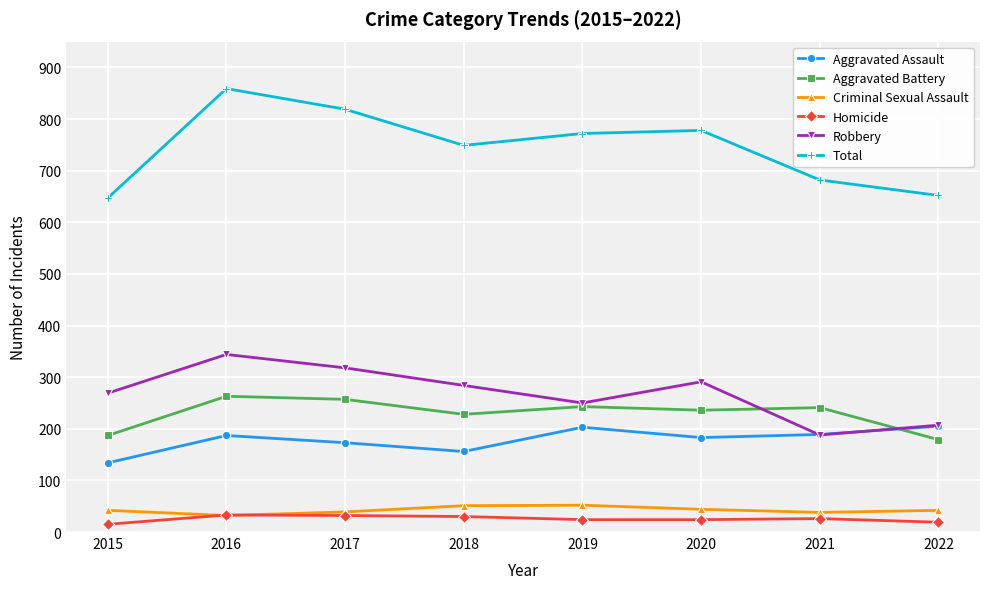

At which label is Total closest to 753?

2018